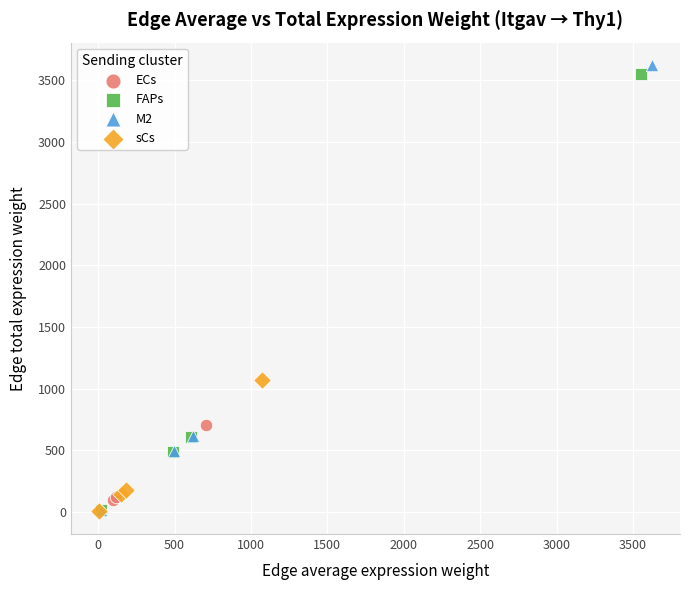

What are all the series names shown in the legend?

ECs, FAPs, M2, sCs